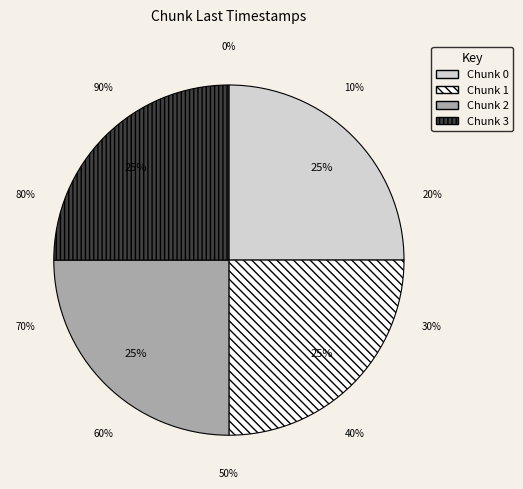

What is the total percentage of 0 and 3?

50.0%